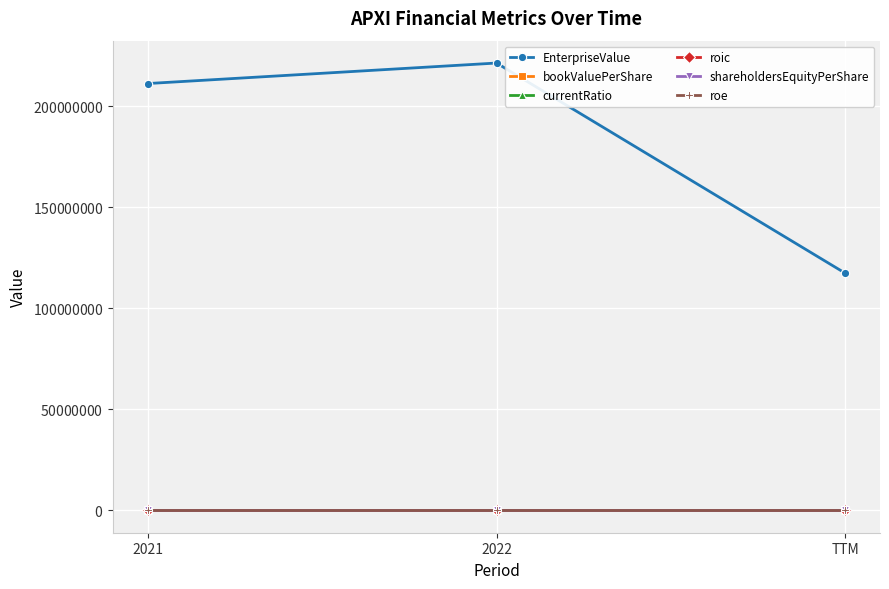

Is this an area chart (filled region under the line)?

No